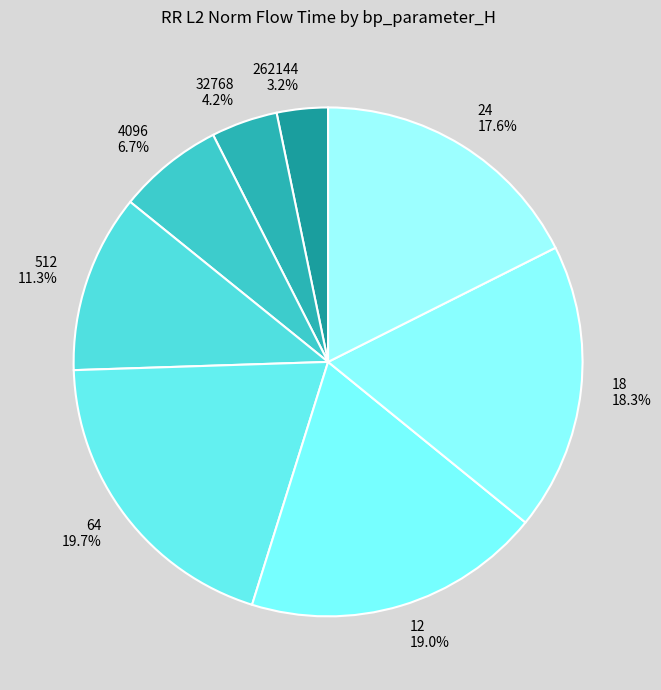

Count the number of slices in the pie.

8